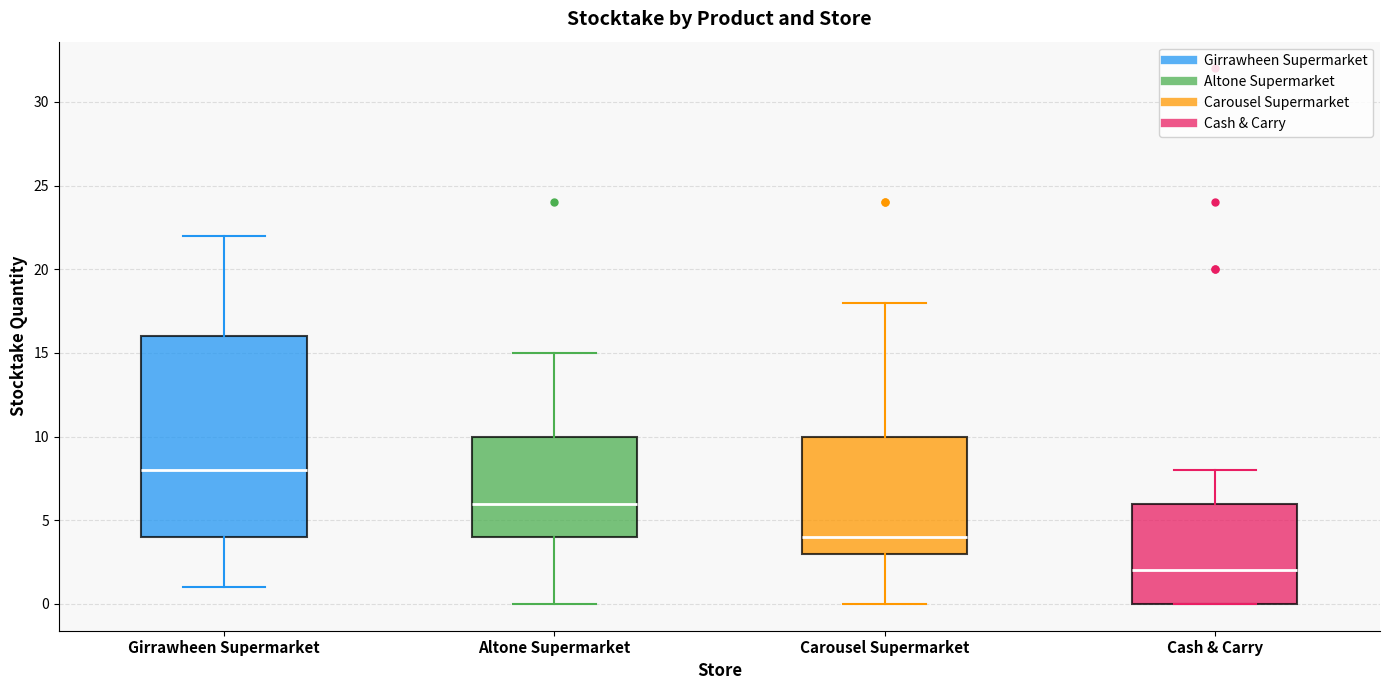

Reading left to right, read every box against the y-axis: the position of its median line, the range the box covers, and the ends of its whiskers. The values are not printed on the chart, so give them approximately, as read against the axis.

Girrawheen Supermarket: median 8, box 4 to 16, whiskers 1 to 22
Altone Supermarket: median 6, box 4 to 10, whiskers 0 to 15
Carousel Supermarket: median 4, box 3 to 10, whiskers 0 to 18
Cash & Carry: median 2, box 0 to 6, whiskers 0 to 8